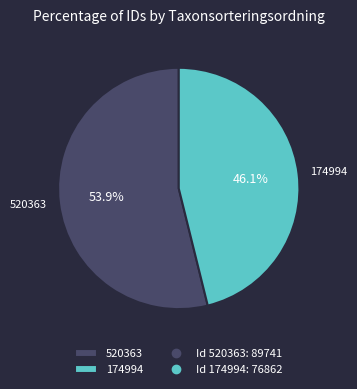

What is the majority slice?

520363